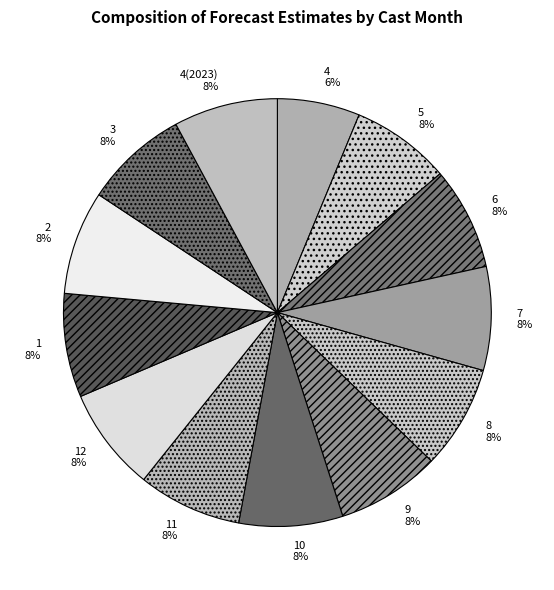

Is the sum of 4 6% and 11 8% greater than half?

No